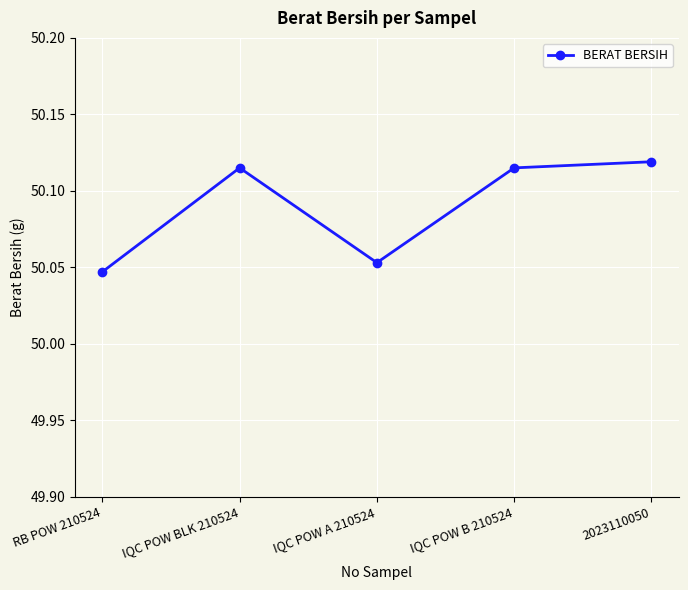

Where is the first local maximum?

IQC POW BLK 210524